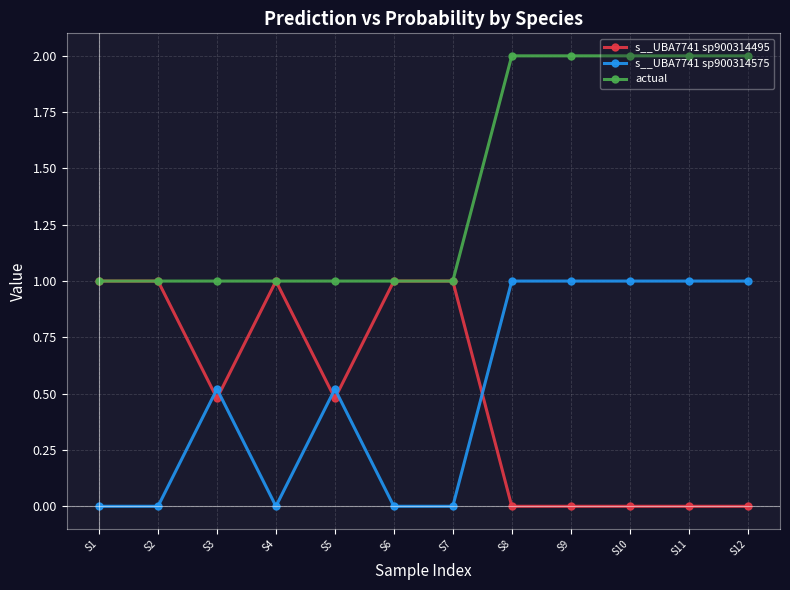

What is the difference between the maximum and minimum values in the s__UBA7741 sp900314495 series?

1.0